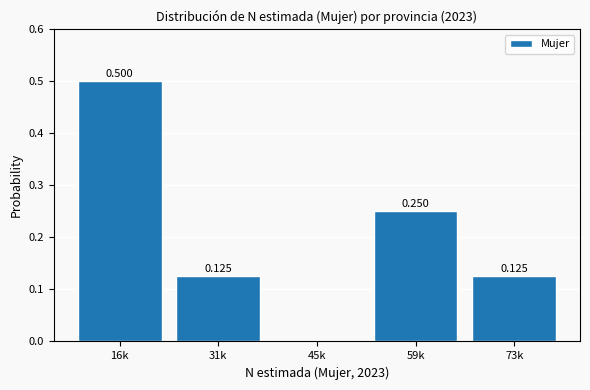

How many data points are above 0?

4